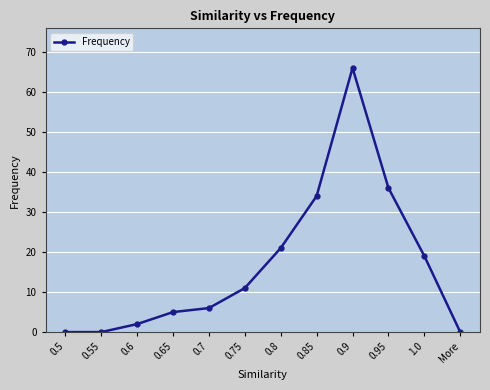

What is the change in value from 0.6 to 0.85?

+32